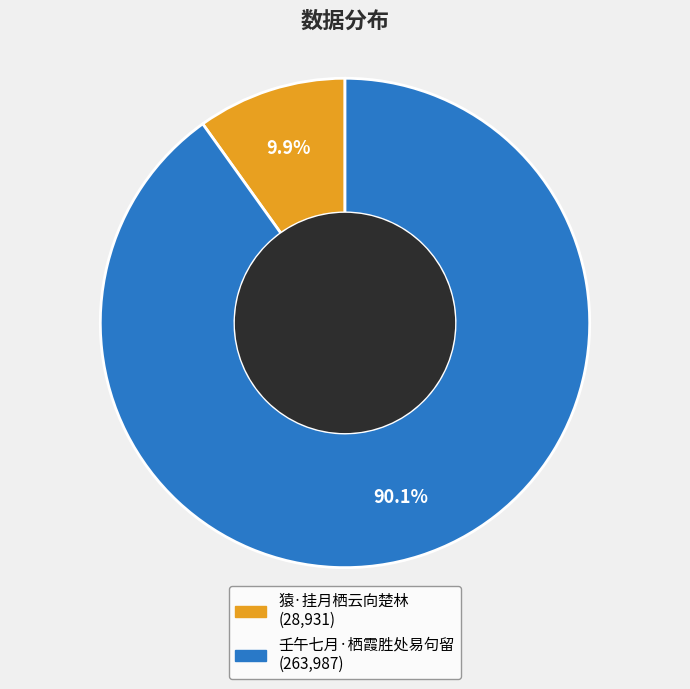

Which slice is the smallest?

猿·挂月栖云向楚林